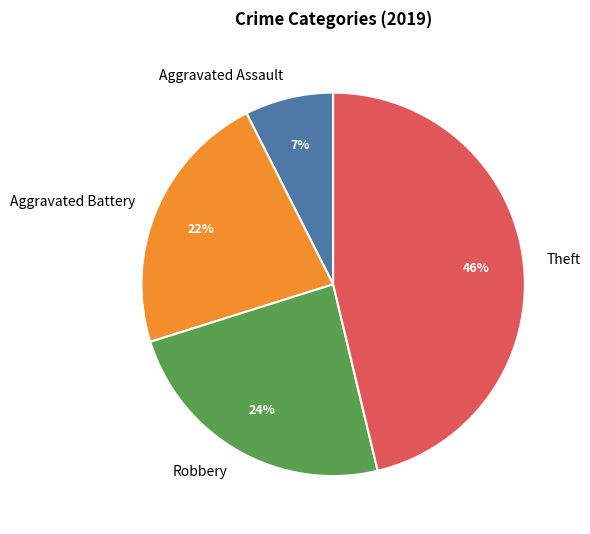

Does Robbery represent more than half of the total?

No